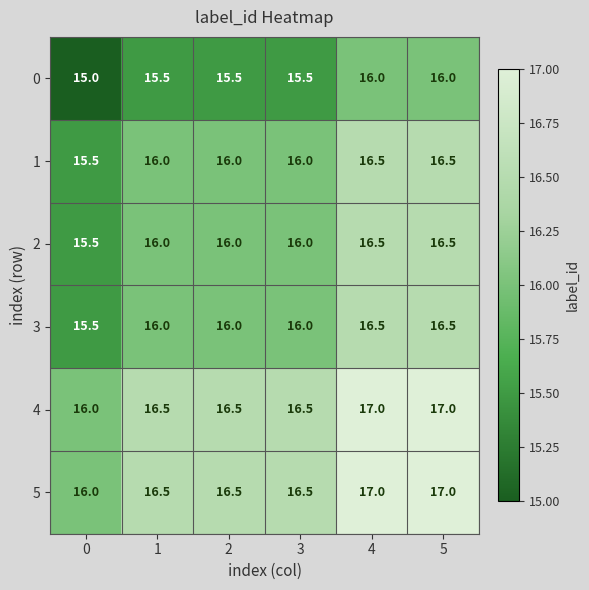

What is the total value across all series at 5?

99.5